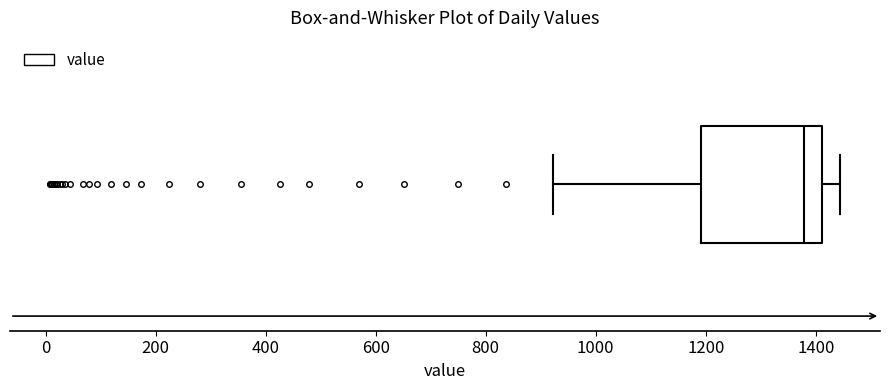

Read this box plot against the x-axis: the position of the median line, the range covered by the box, and the ends of both whiskers. The values are not printed on the chart, so give them approximately, as read against the axis.

median 1380, box 1200 to 1420, whiskers 920 to 1440